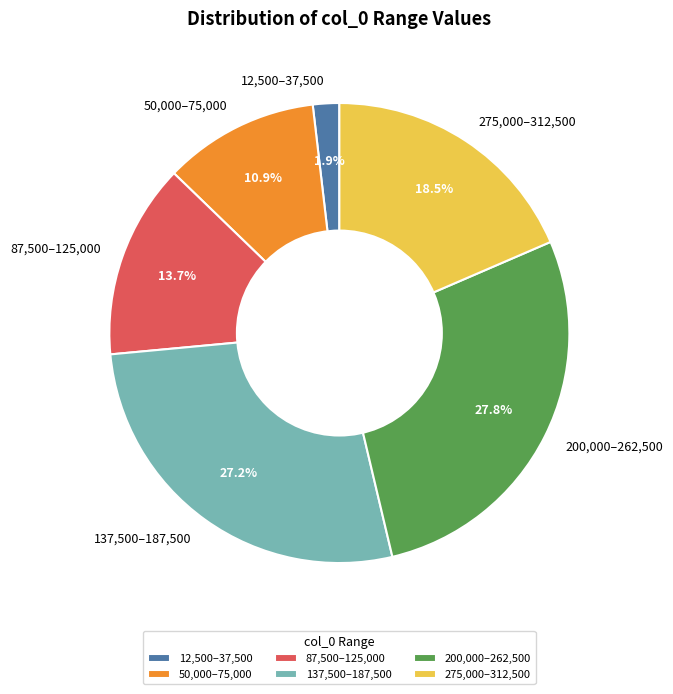

Is there any slice that represents more than half of the pie?

No